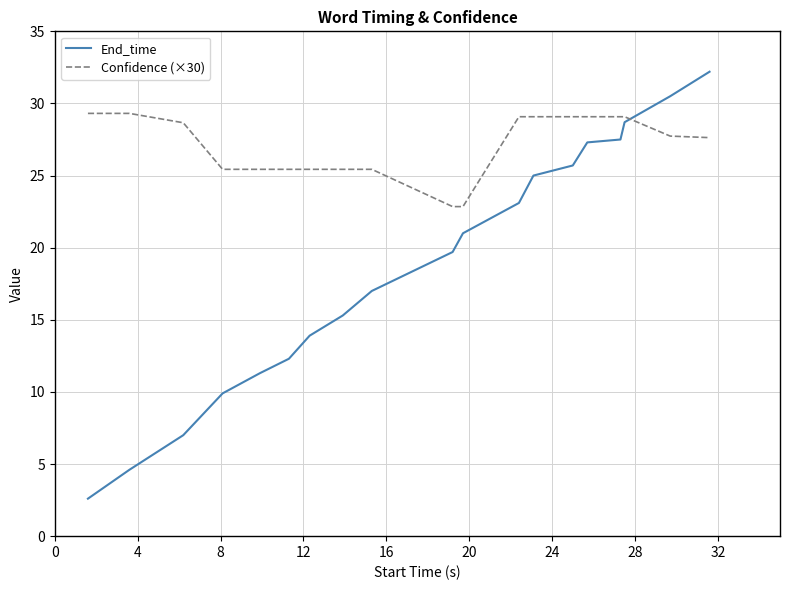

Which series has the largest total across all categories?

Confidence (×30)